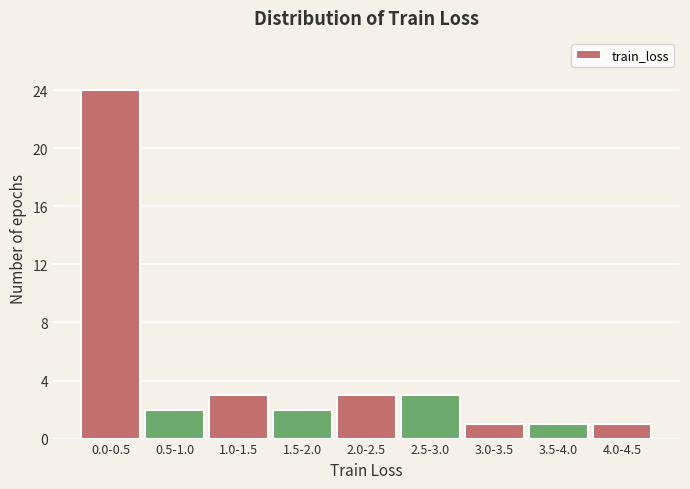

Reading right to left, extract all data points from this chart.

1	1	1	3	3	2	3	2	24